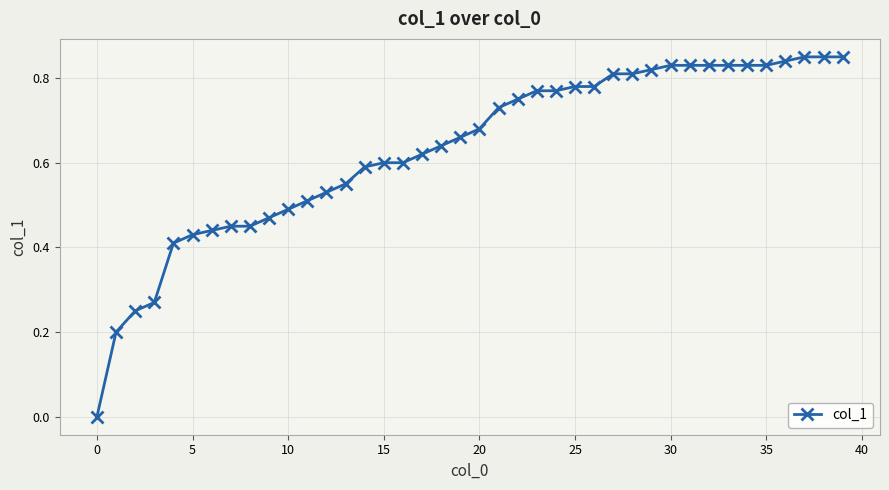

What is the sum of all values?

25.2